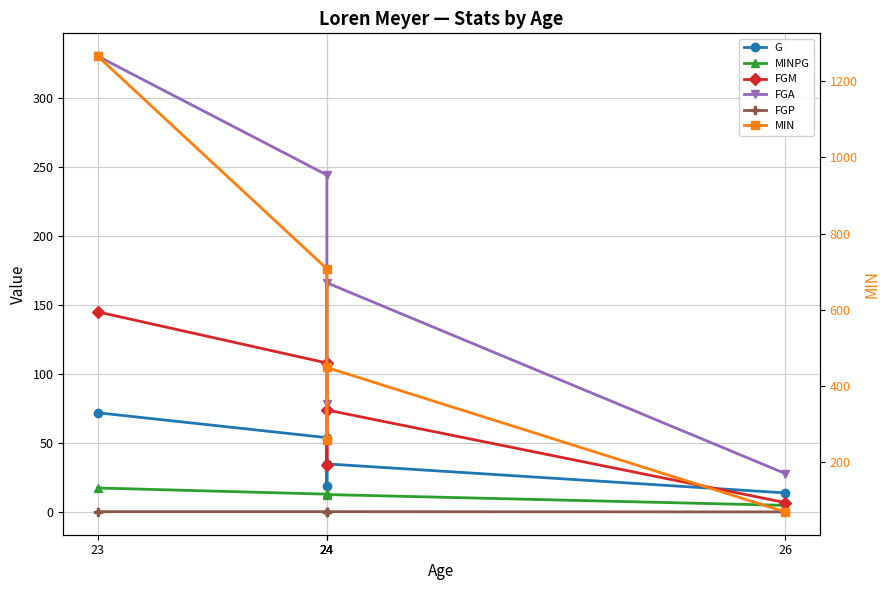

Reading left to right, transcribe all the data shown in this chart.

G: 72.0	54.0	19.0	35.0	14.0
MINPG: 17.6	13.1	13.6	12.8	5.0
FGM: 145.0	108.0	34.0	74.0	7.0
FGA: 330.0	244.0	78.0	166.0	28.0
FGP: 0.4	0.4	0.4	0.4	0.2
MIN: 1266.0	708.0	259.0	449.0	70.0